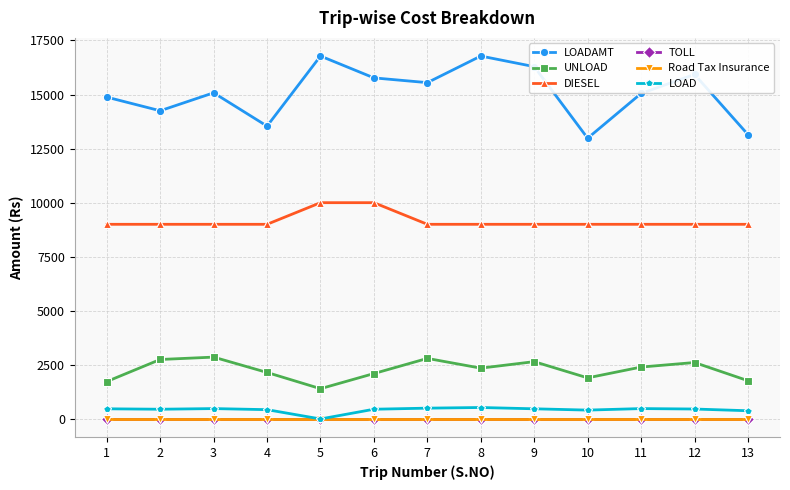

Is this an area chart (filled region under the line)?

No